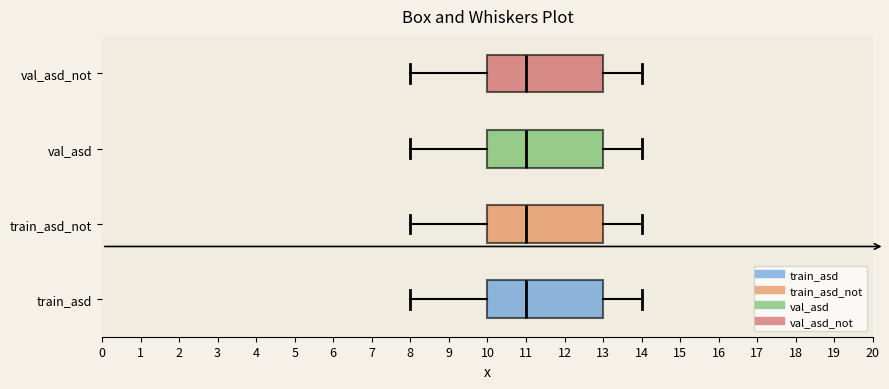

Reading bottom to top, read every box against the x-axis: the position of its median line, the range the box covers, and the ends of its whiskers. The values are not printed on the chart, so give them approximately, as read against the axis.

train_asd: median 11, box 10 to 13, whiskers 8 to 14
train_asd_not: median 11, box 10 to 13, whiskers 8 to 14
val_asd: median 11, box 10 to 13, whiskers 8 to 14
val_asd_not: median 11, box 10 to 13, whiskers 8 to 14